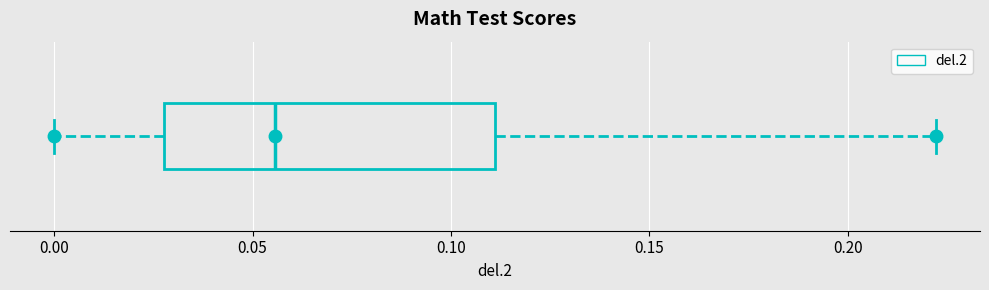

Transcribe this box plot: give where the median line is, the range the box spans, and where the two whiskers end, as read against the x-axis. The values are not printed on the chart, so give them approximately, as read against the axis.

median 0.055, box 0.030 to 0.110, whiskers 0.000 to 0.220